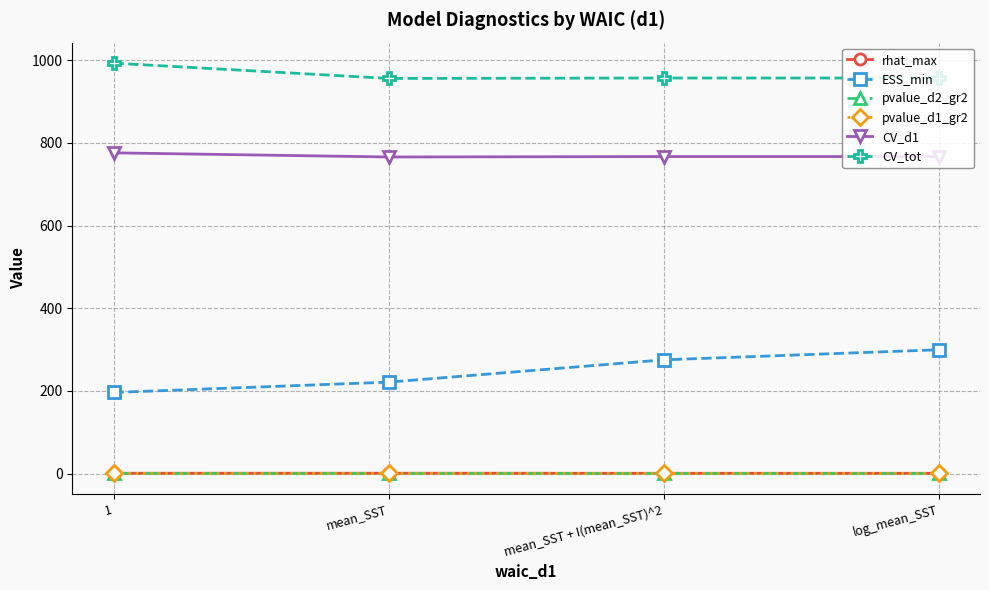

What is the total value across all series at log_mean_SST?

2025.7